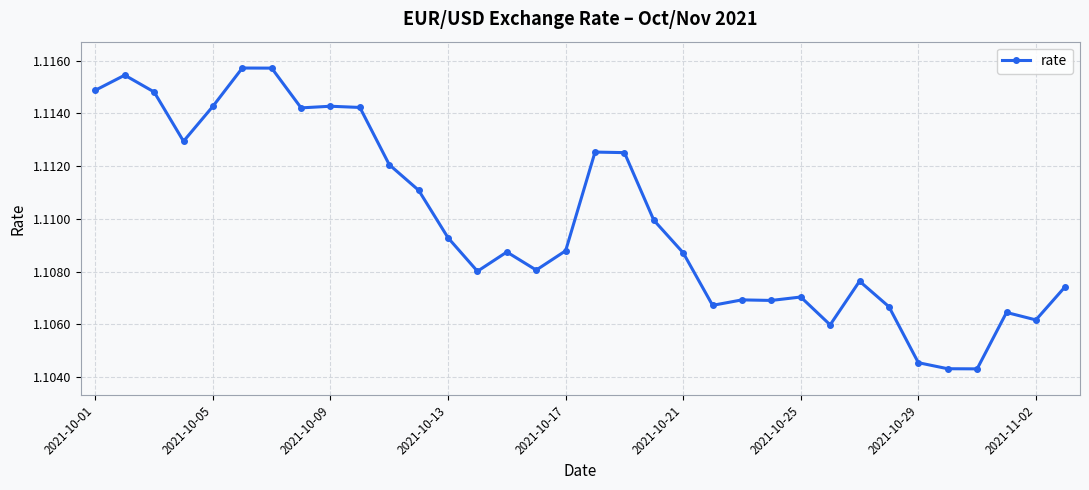

True or false: there are more than 1 points higher than both neighbors.

True